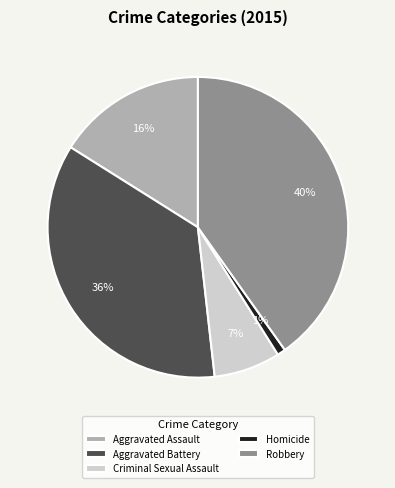

What is the largest slice in the pie chart?

Robbery